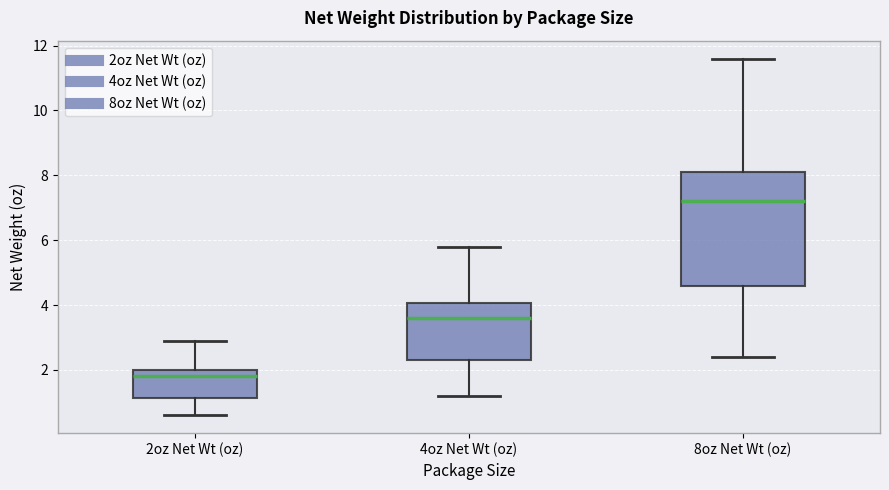

Which box's median line is the lowest?

2oz Net Wt (oz)